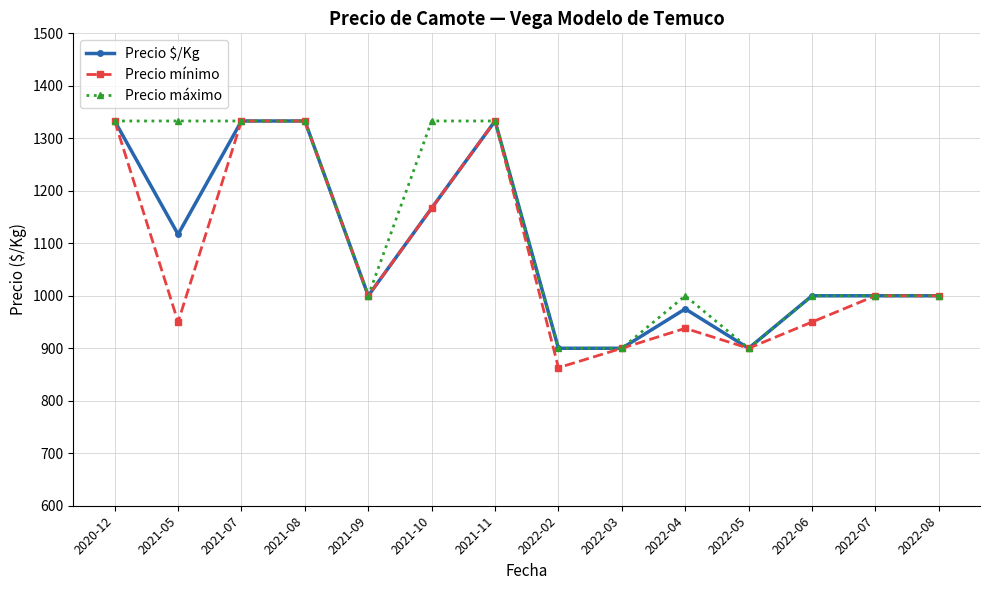

Which category has the lowest value across all series?

2022-02